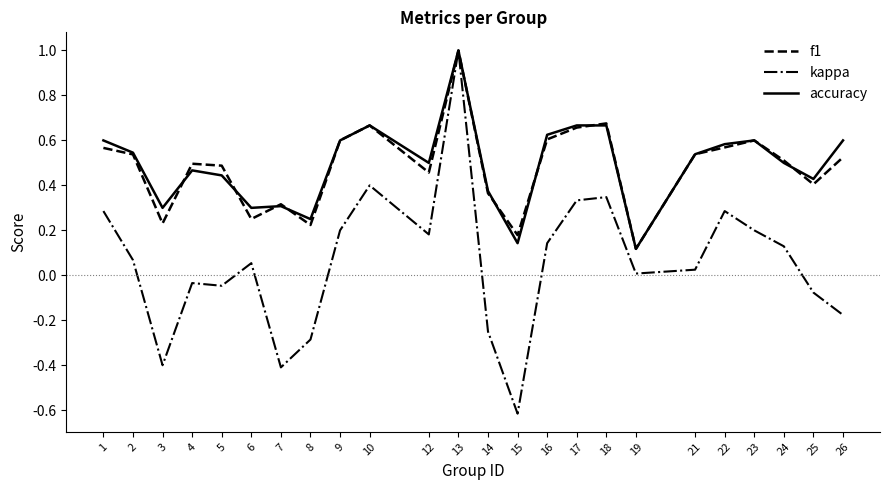

At which label is f1 closest to 0?

19